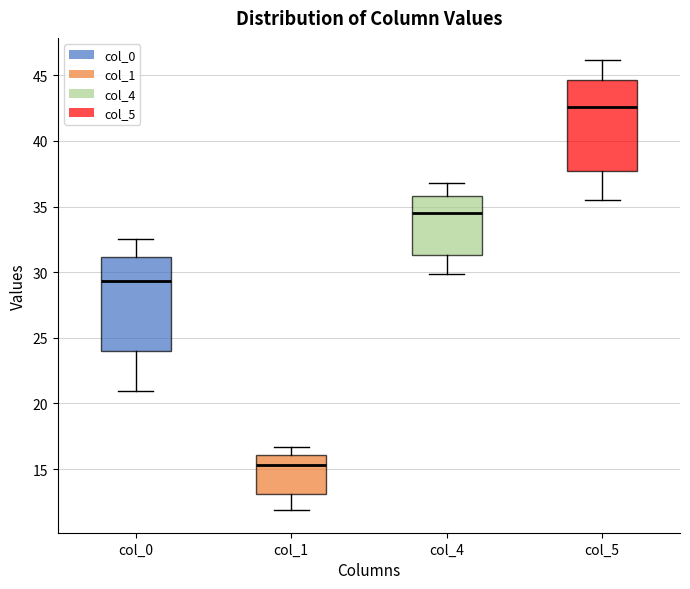

Reading left to right, transcribe this box plot: for each box, give where its median line is, the range the box spans, and where its two whiskers end, as read against the y-axis. The values are not printed on the chart, so give them approximately, as read against the axis.

col_0: median 29.5, box 24.0 to 31.0, whiskers 21.0 to 32.5
col_1: median 15.5, box 13.0 to 16.0, whiskers 12.0 to 16.5
col_4: median 34.5, box 31.5 to 36.0, whiskers 30.0 to 37.0
col_5: median 42.5, box 37.5 to 44.5, whiskers 35.5 to 46.0